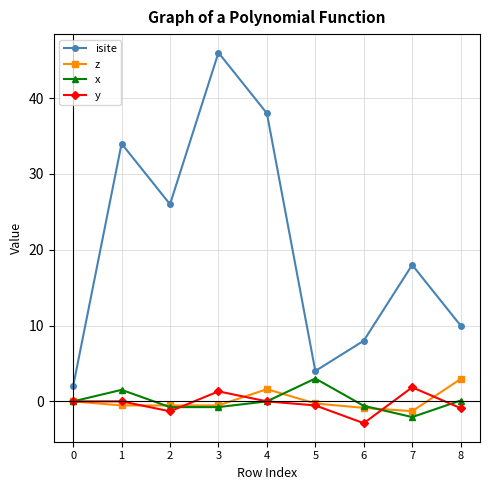

Which series has the largest total across all categories?

isite